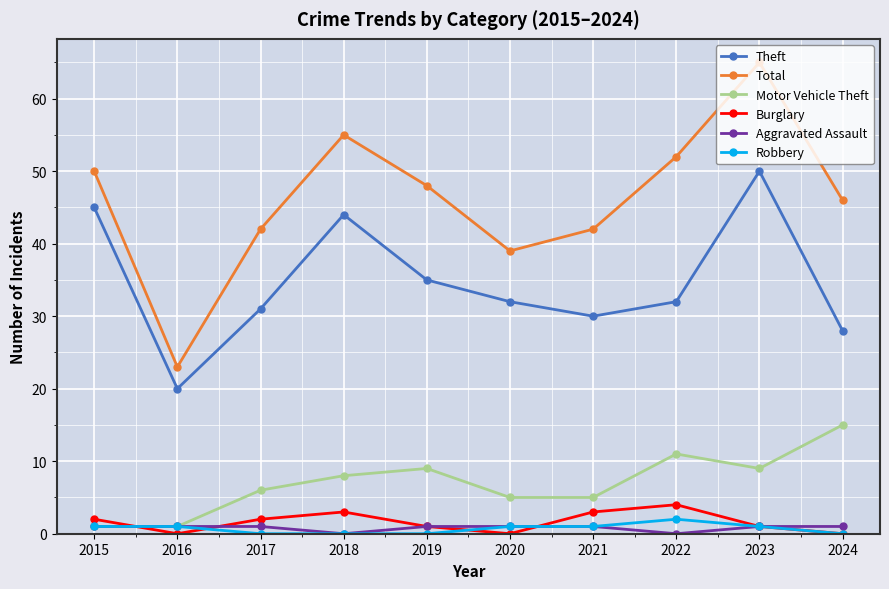

What is the sum of all Robbery values?

7